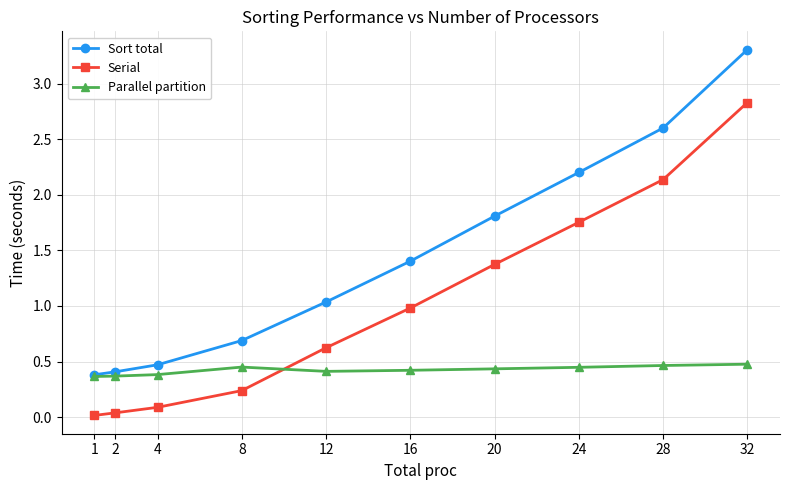

Is it true that Serial equals 0.1 at 8?

False